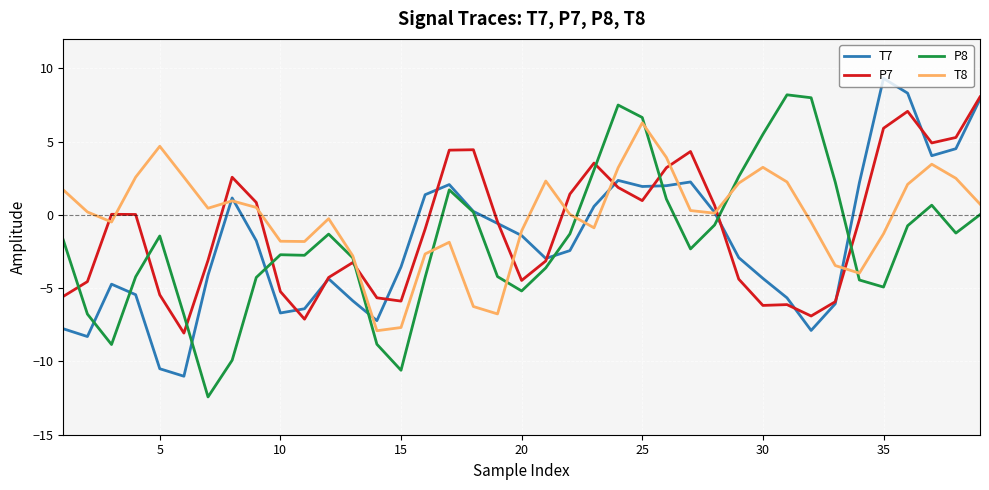

What is the minimum value for T8?

-7.9